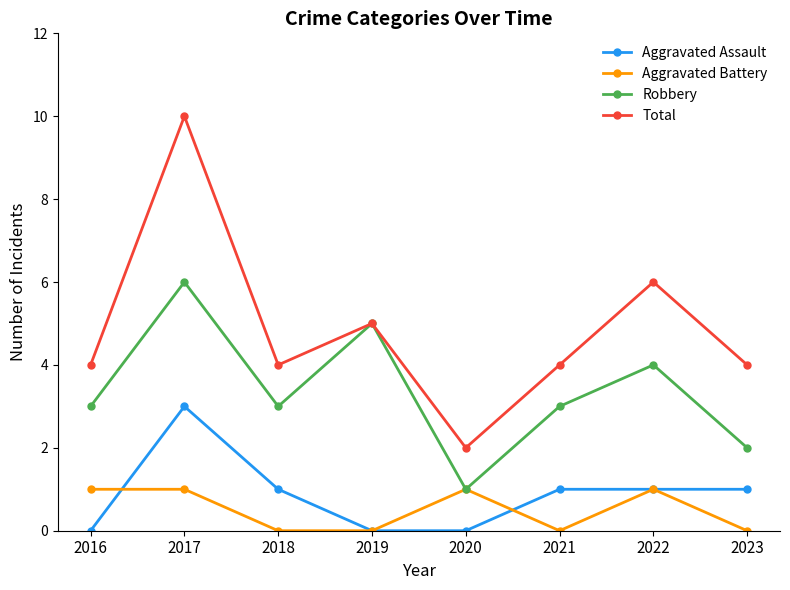

The Aggravated Battery series shows 0 at 2021. True or false?

True